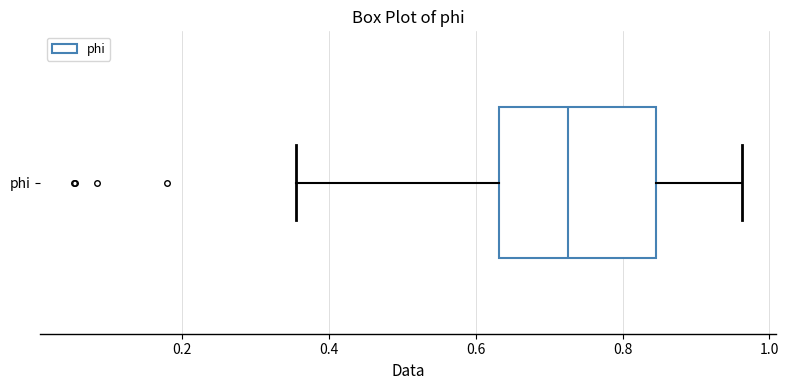

Where does the left whisker of the box for phi end on the x-axis? The values are not printed on the chart, so give them approximately, as read against the axis.

0.36